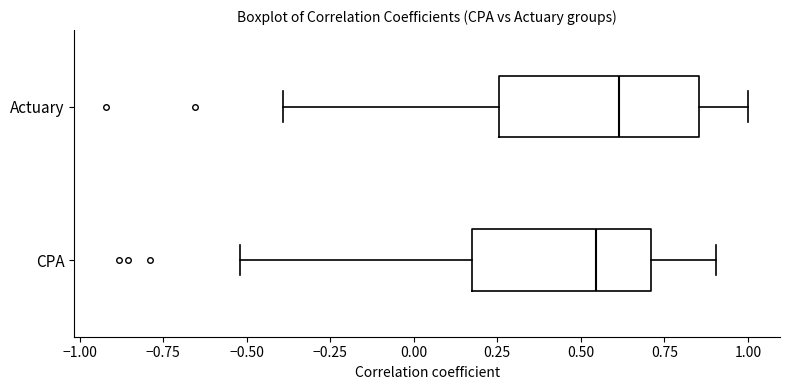

Where is the right edge of the box for CPA on the x-axis? The values are not printed on the chart, so give them approximately, as read against the axis.

0.70